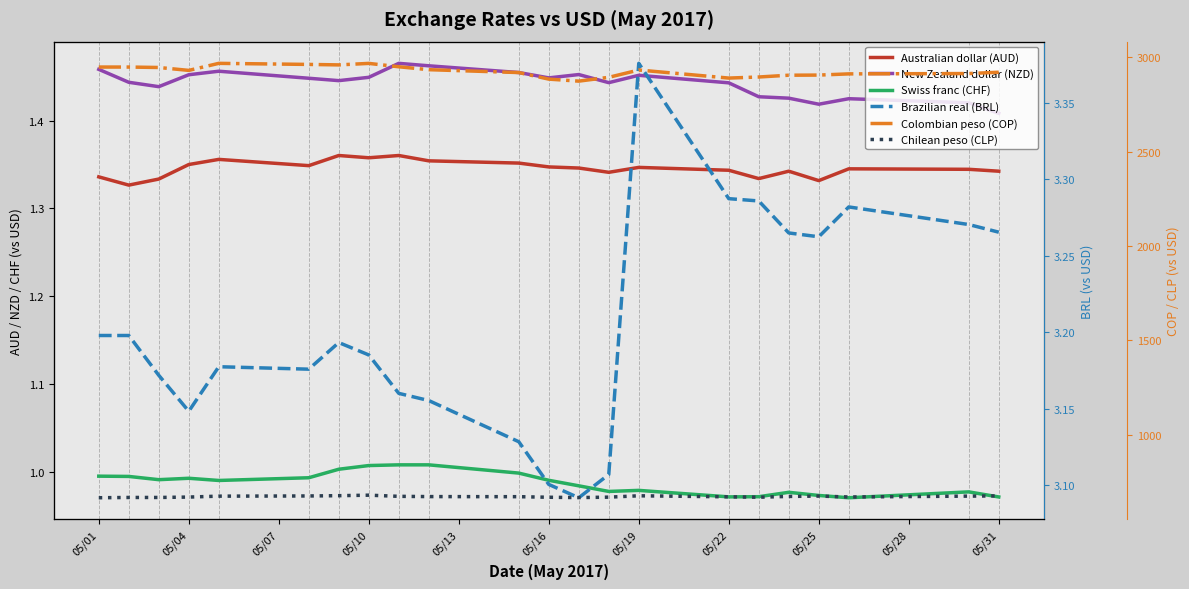

Reading right to left, transcribe all the data shown in this chart.

Australian dollar (AUD): 1.3	1.3	1.3	1.3	1.3	1.3	1.3	1.3	1.3	1.3	1.3	1.4	1.4	1.4	1.4	1.4	1.3	1.4	1.3	1.3	1.3	1.3
New Zealand dollar (NZD): 1.4	1.4	1.4	1.4	1.4	1.4	1.4	1.5	1.4	1.5	1.4	1.5	1.5	1.5	1.4	1.4	1.4	1.5	1.5	1.4	1.4	1.5
Swiss franc (CHF): 1.0	1.0	1.0	1.0	1.0	1.0	1.0	1.0	1.0	1.0	1.0	1.0	1.0	1.0	1.0	1.0	1.0	1.0	1.0	1.0	1.0	1.0
Brazilian real (BRL): 3.3	3.3	3.3	3.3	3.3	3.3	3.3	3.4	3.1	3.1	3.1	3.1	3.2	3.2	3.2	3.2	3.2	3.2	3.1	3.2	3.2	3.2
Colombian peso (COP): 2920.4	2913.5	2911.7	2905.3	2904.6	2895.1	2889.4	2932.2	2893.4	2873.2	2883.9	2918.7	2933.9	2949.3	2967.2	2959.3	2961.8	2967.4	2930.2	2945.5	2947.8	2947.8
Chilean peso (CLP): 675.3	674.0	669.4	674.3	672.4	668.2	670.3	675.8	668.6	666.3	668.0	671.0	671.5	672.9	679.0	676.3	674.9	673.9	669.0	667.0	667.0	665.4